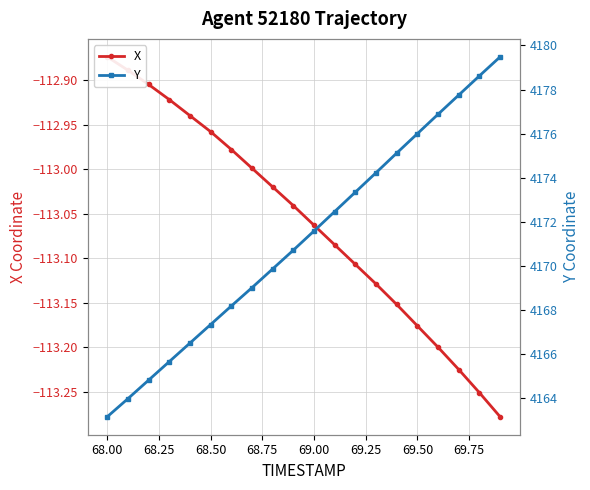

Where does the Y series first go above 4171?

69.00